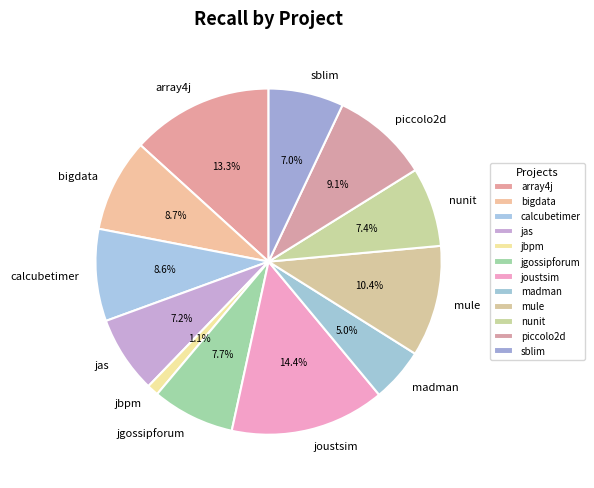

Does array4j account for over 50% of the chart?

No